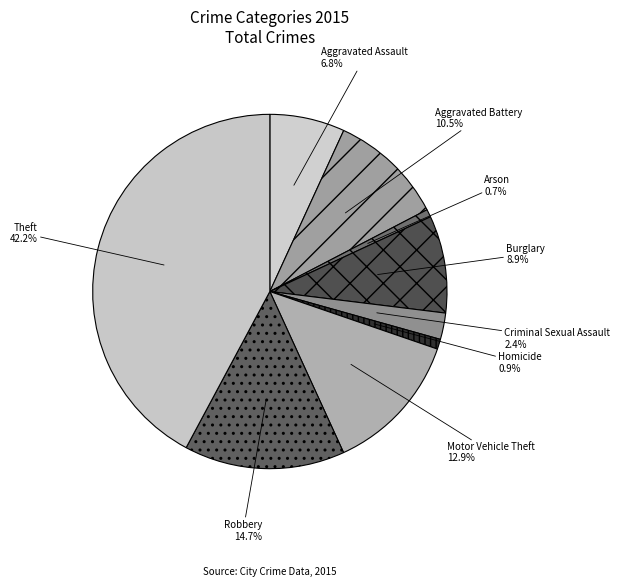

Does Criminal Sexual Assault represent more than half of the total?

No